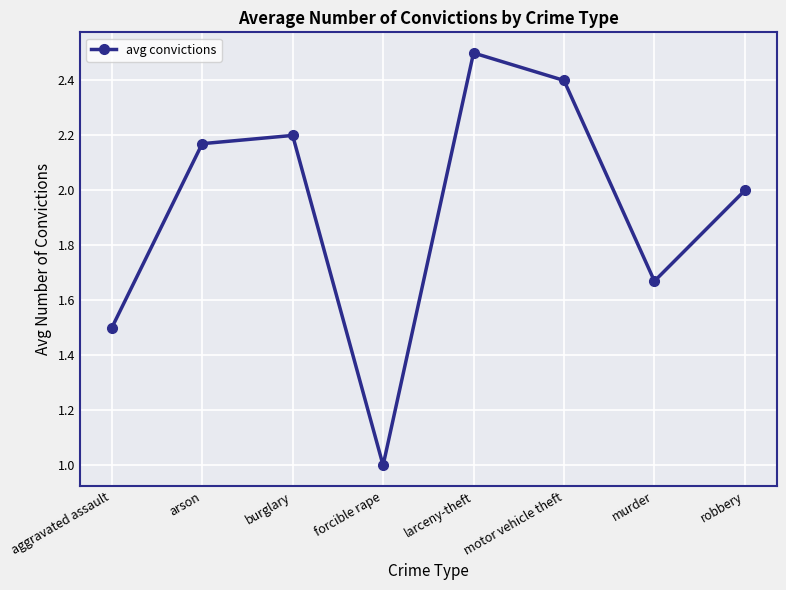

What is the greatest value displayed?

2.5